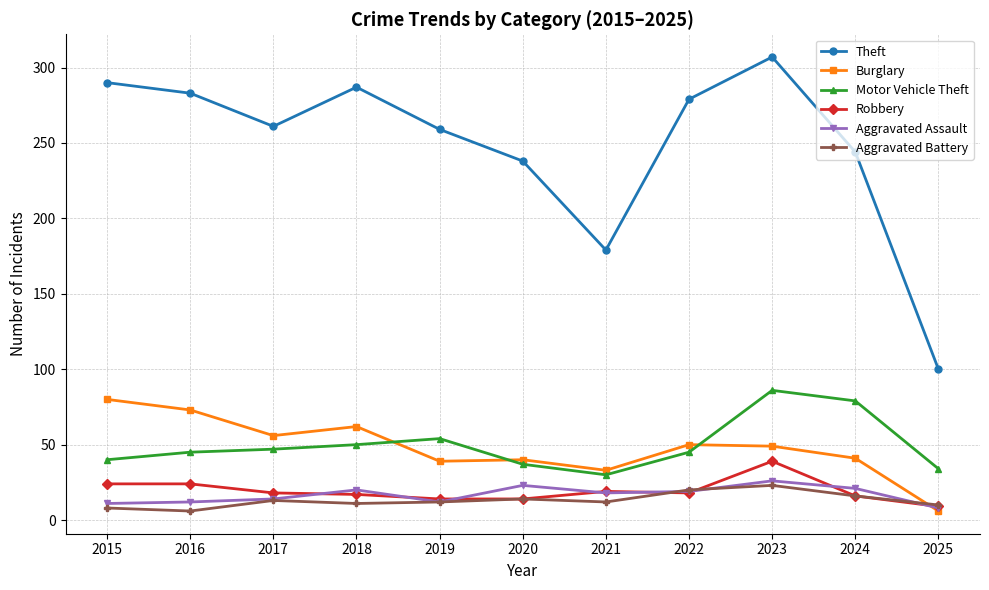

Which series has the largest total across all categories?

Theft